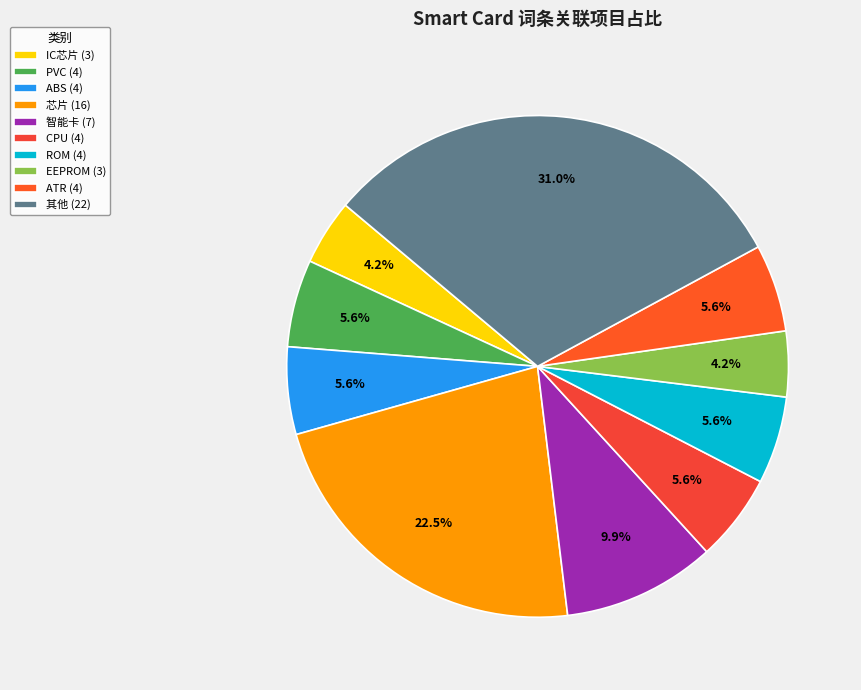

How many segments does this pie chart have?

10